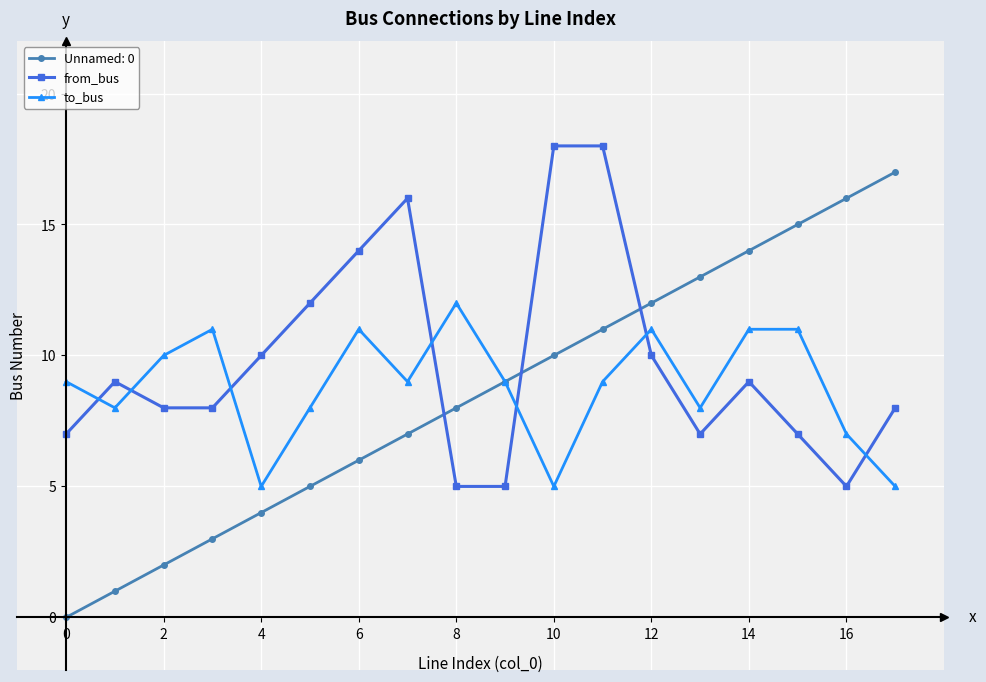

After their last crossing, which series has the higher values: to_bus or from_bus?

from_bus